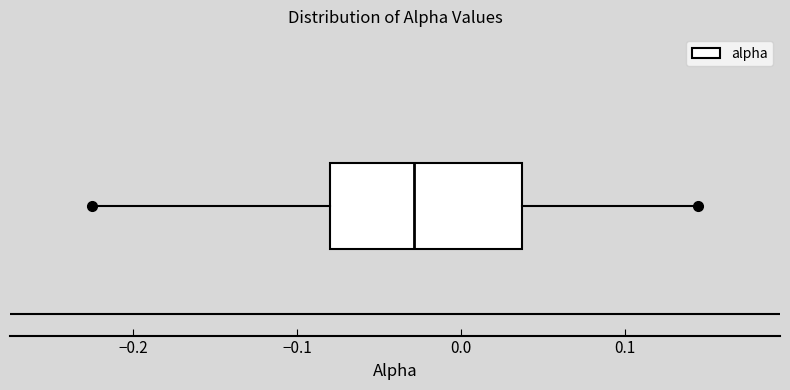

Where does the right whisker of the box end on the x-axis? The values are not printed on the chart, so give them approximately, as read against the axis.

0.14